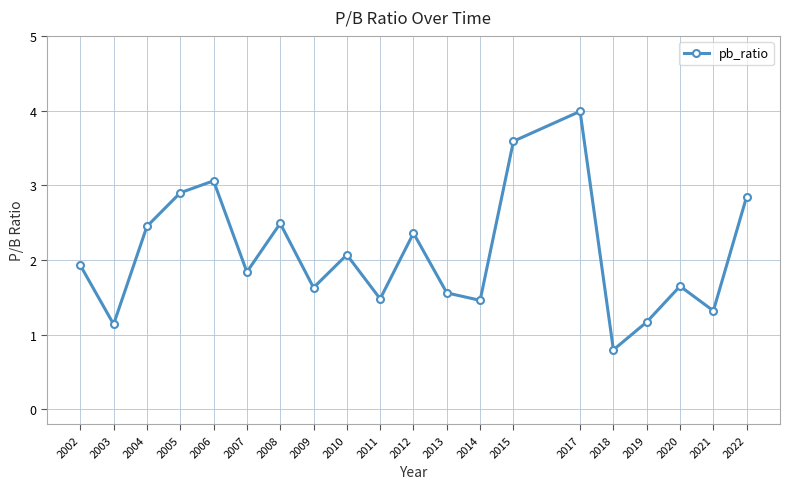

How many points are lower than both their immediate neighbors (excluding endpoints)?

7